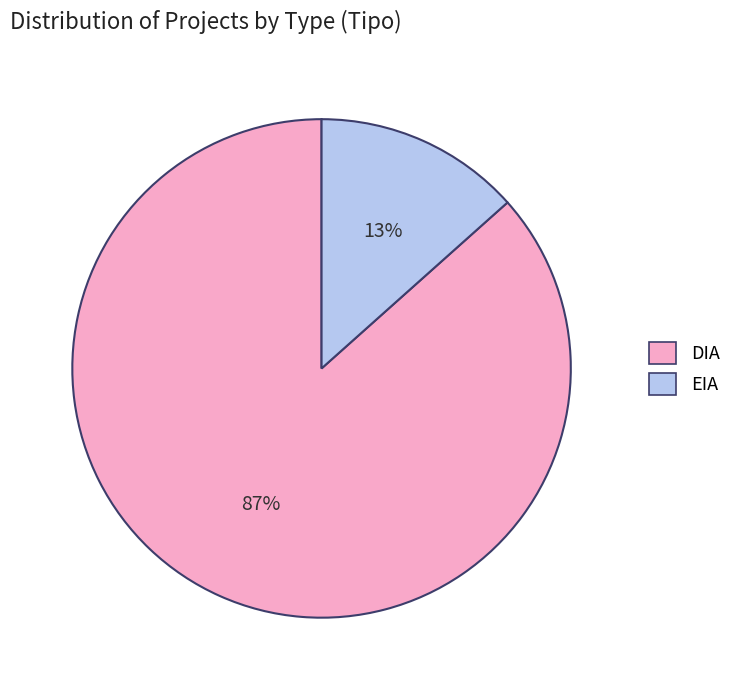

How many segments does this pie chart have?

2